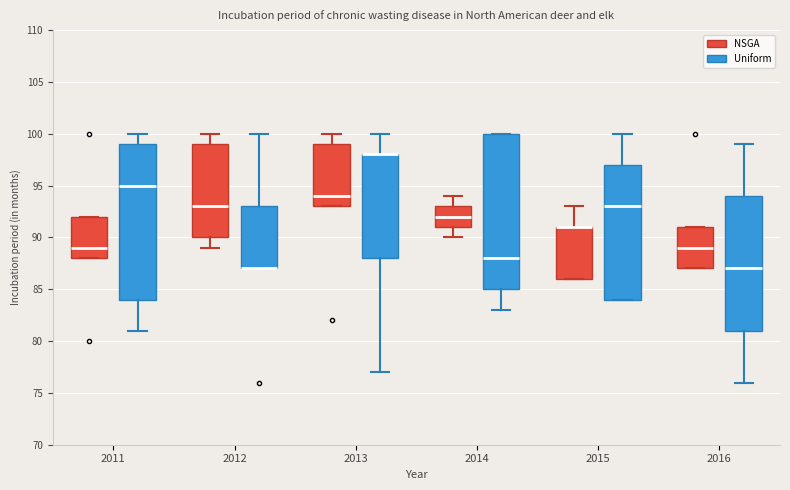

Where does the upper whisker of the box for 2011 (Uniform) end on the y-axis? The values are not printed on the chart, so give them approximately, as read against the axis.

100